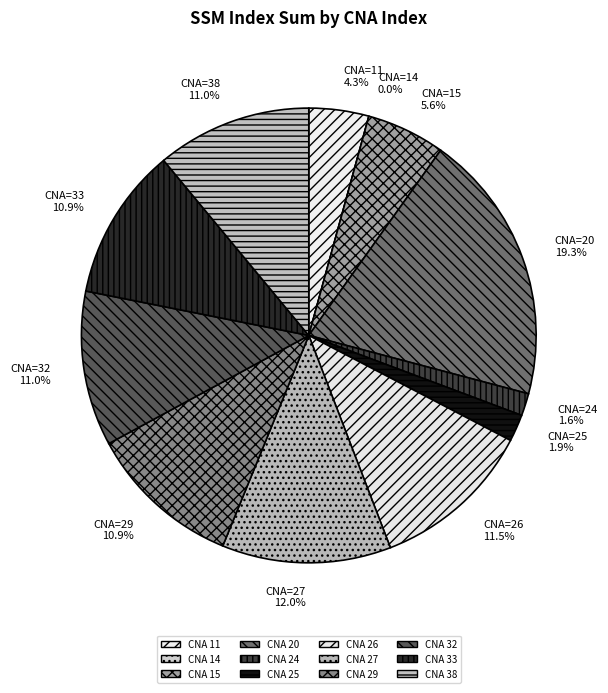

Count the number of slices in the pie.

12